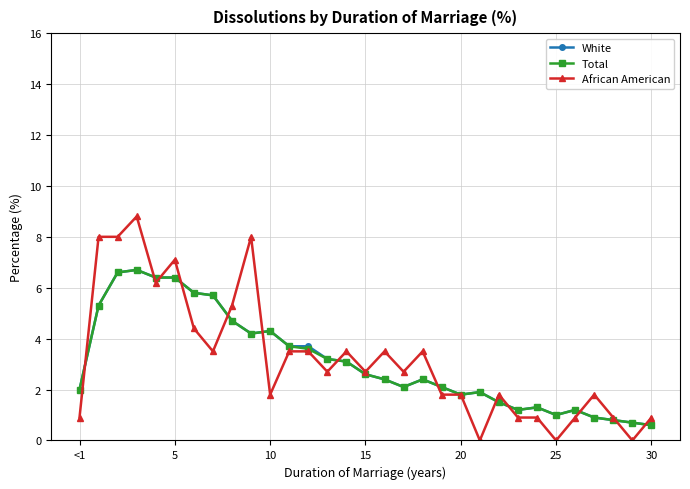

What is the lowest value of the White series?

0.6